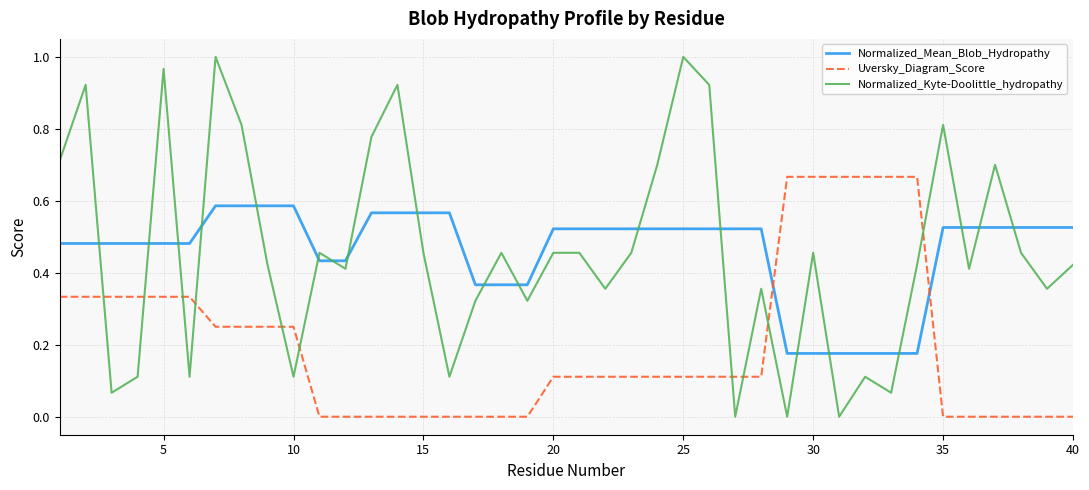

Rank the series by their maximum value, from lowest to highest.

Normalized_Mean_Blob_Hydropathy, Uversky_Diagram_Score, Normalized_Kyte-Doolittle_hydropathy